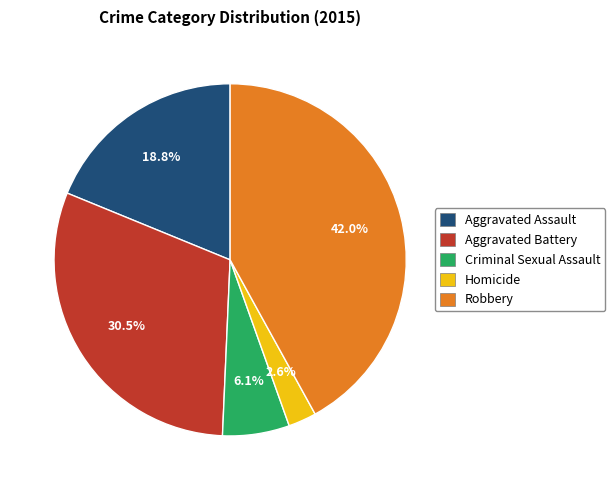

Which has a higher value, Aggravated Battery or Aggravated Assault?

Aggravated Battery